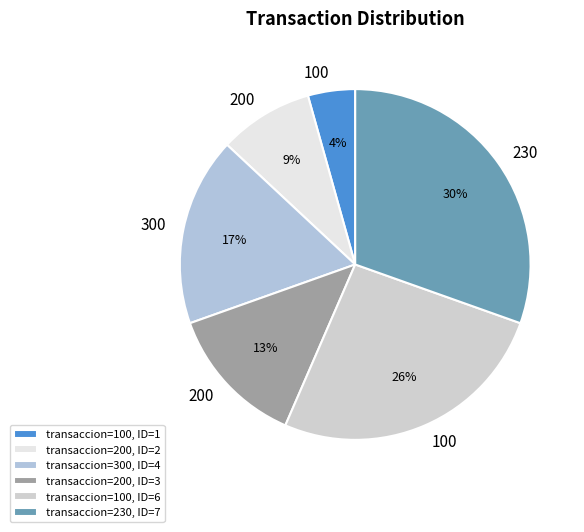

To the nearest percent, what is the average slice percentage?

17%